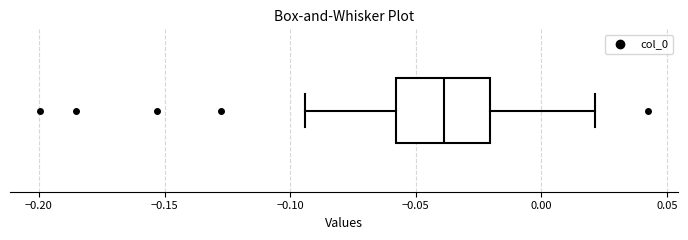

Where does the right whisker of the box end on the x-axis? The values are not printed on the chart, so give them approximately, as read against the axis.

0.020